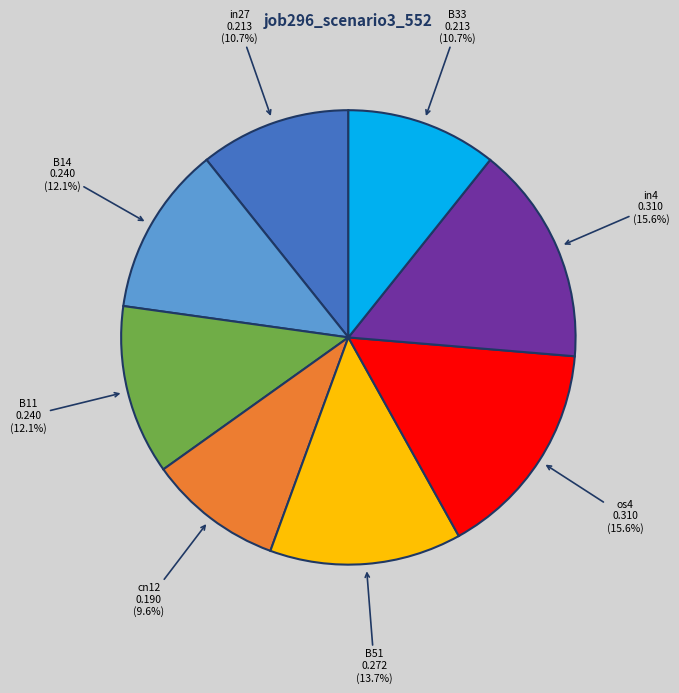

Count the number of slices in the pie.

8